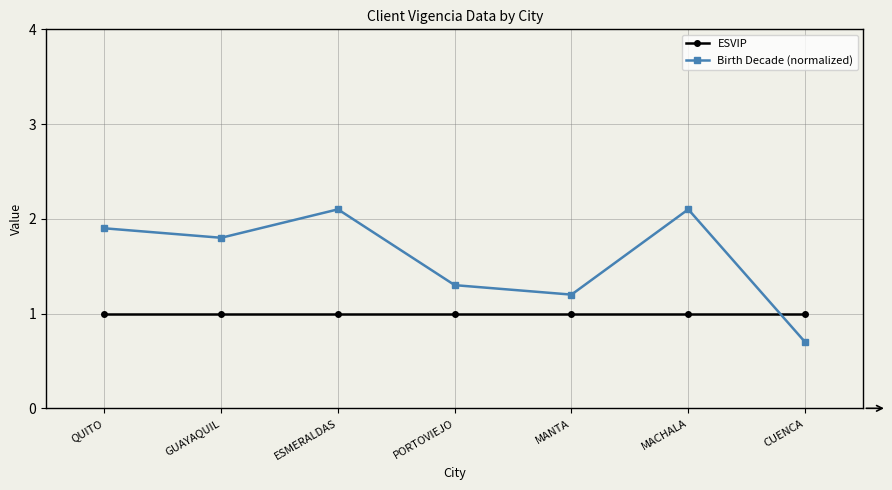

Which series has the largest range (max minus min)?

Birth Decade (normalized)